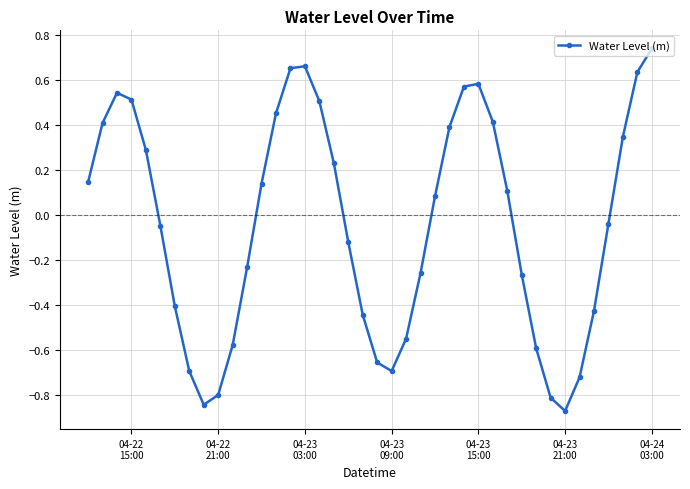

How many negative values are there?

20